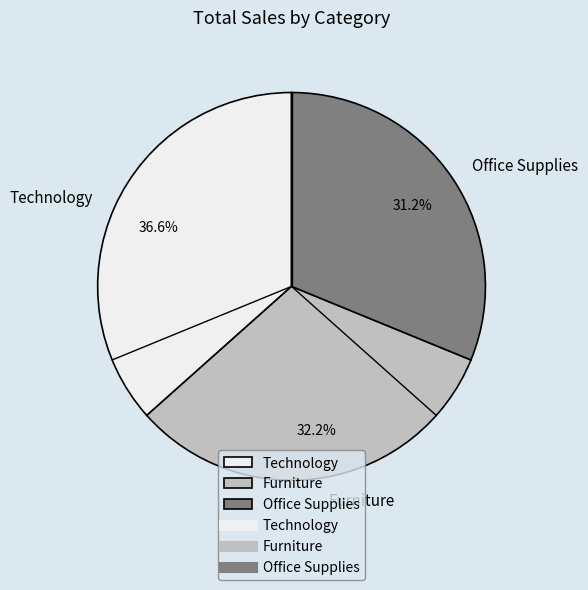

What percentage is NOT represented by Office Supplies?

68.8%